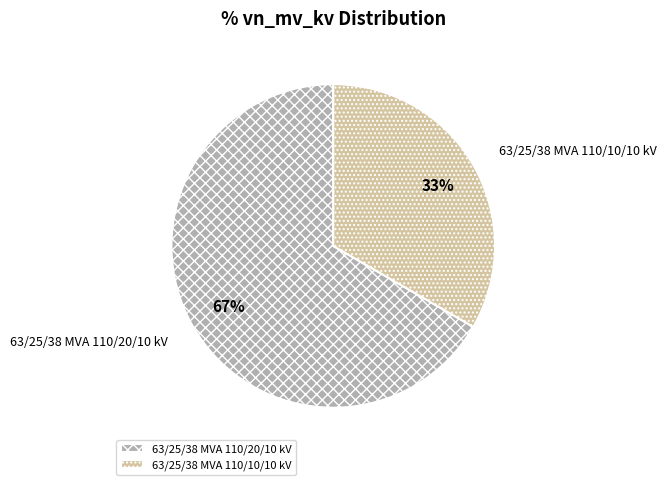

To the nearest percent, what is the combined percentage of 63/25/38 MVA 110/20/10 kV and 63/25/38 MVA 110/10/10 kV?

100%